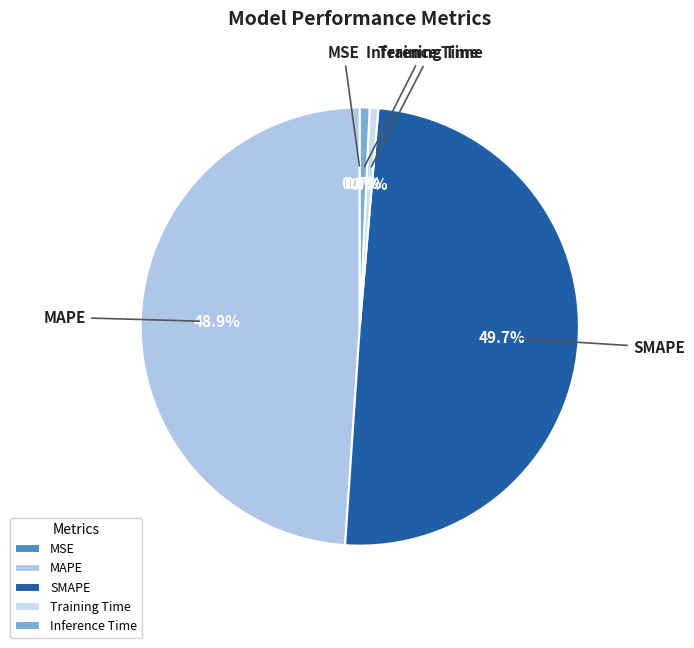

Is the sum of Inference Time and SMAPE greater than half?

Yes